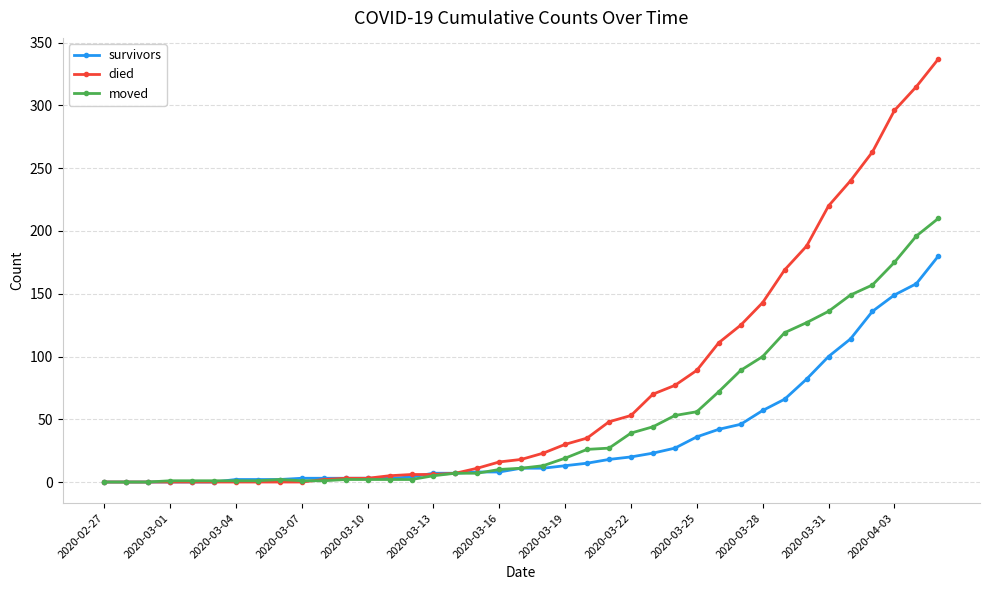

What is the maximum value shown in the chart?

337